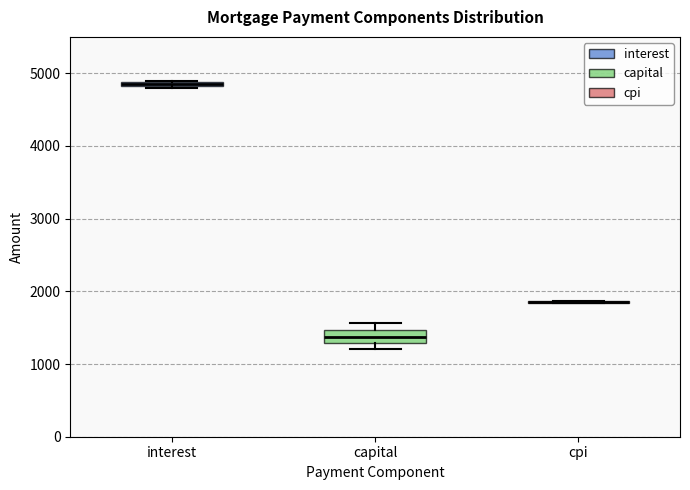

Comparing the boxes themselves (not the whiskers), which one is the tallest?

capital